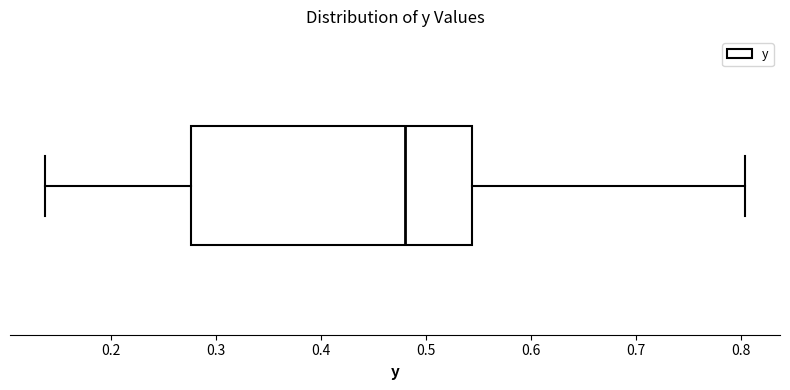

Transcribe this box plot: give where the median line is, the range the box spans, and where the two whiskers end, as read against the x-axis. The values are not printed on the chart, so give them approximately, as read against the axis.

median 0.48, box 0.28 to 0.54, whiskers 0.14 to 0.80